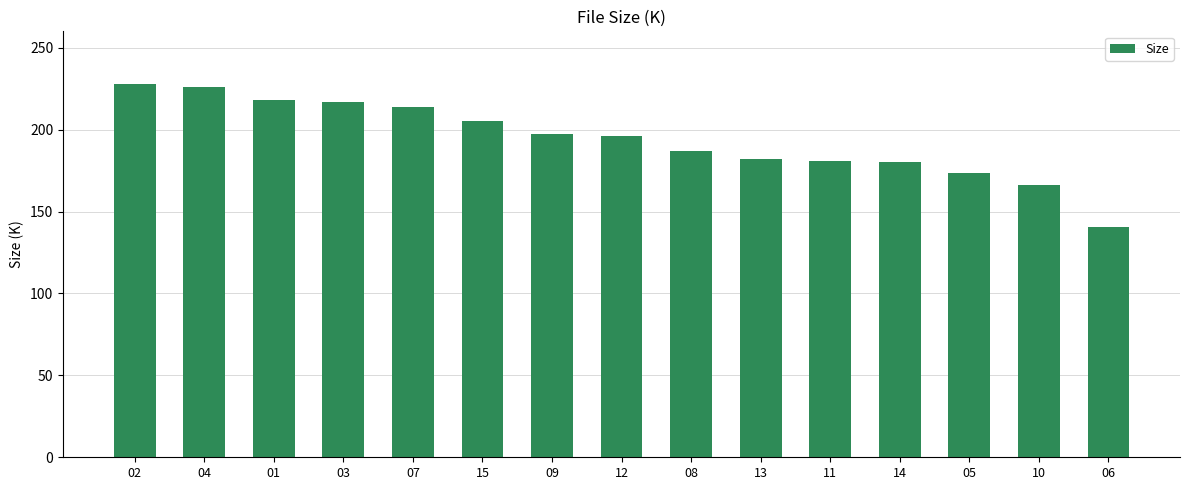

What is the value of the 5th bar from the left?

214.1